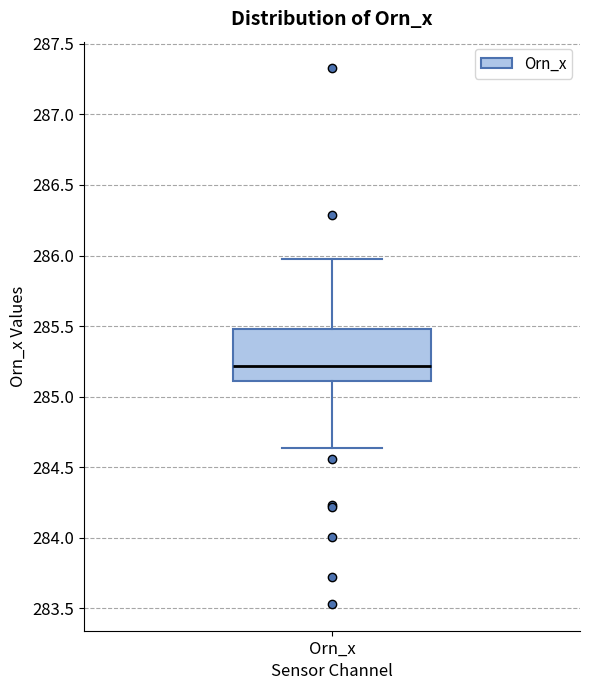

Read this box plot against the y-axis: the position of the median line, the range covered by the box, and the ends of both whiskers. The values are not printed on the chart, so give them approximately, as read against the axis.

median 285.20, box 285.10 to 285.50, whiskers 284.65 to 285.95